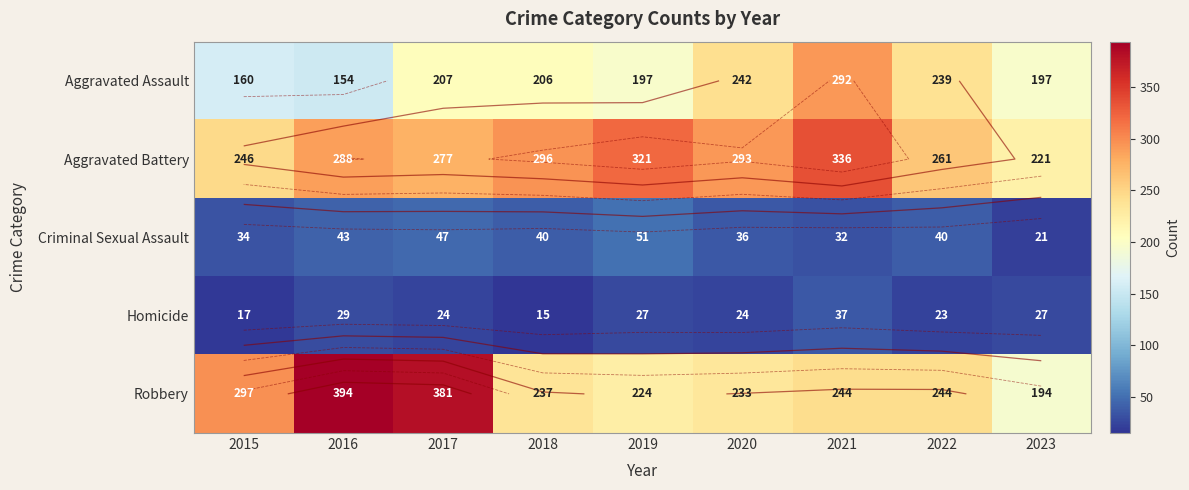

Which label corresponds to the largest value in the chart?

2016